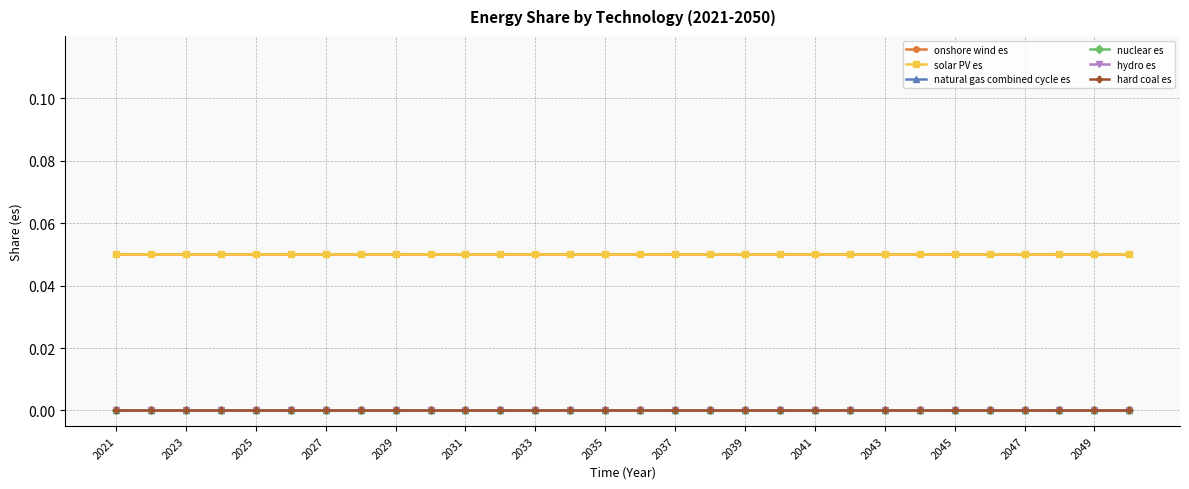

How many lines are shown in the chart?

6